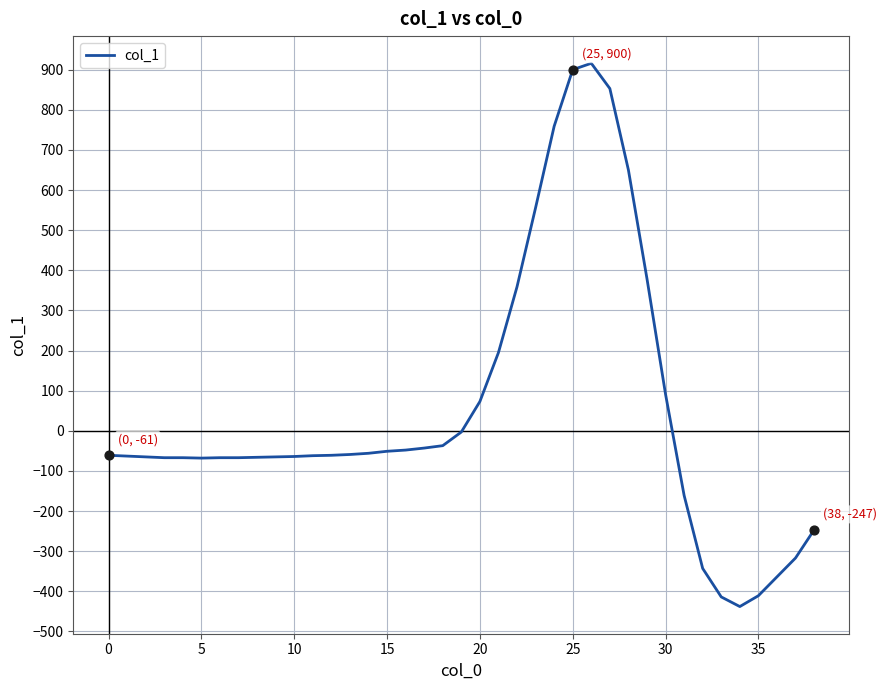

What is the minimum value shown in the chart?

-438